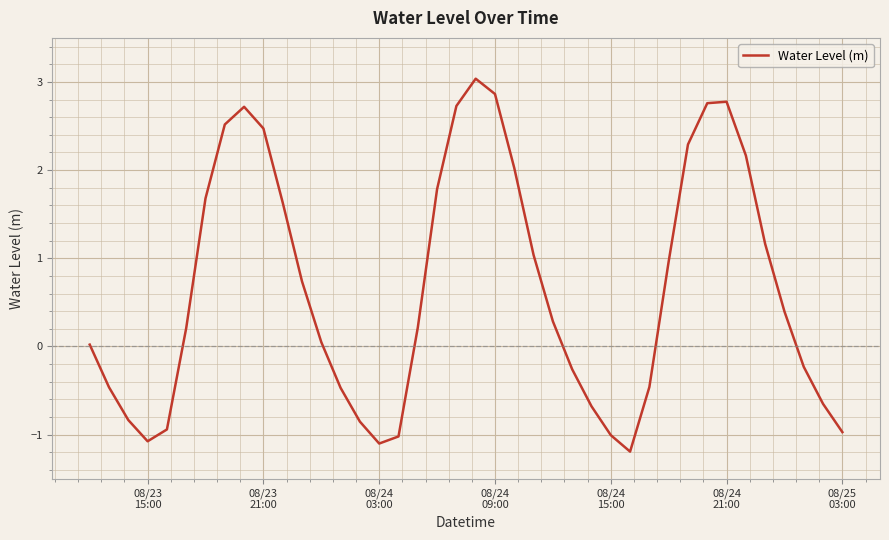

What is the minimum value shown in the chart?

-1.2